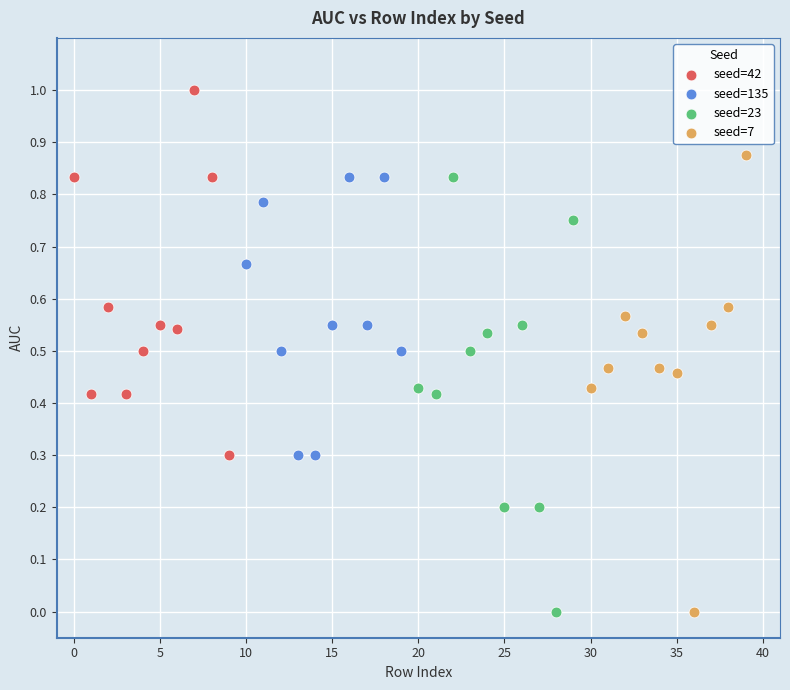

Which series reaches the maximum Y coordinate?

seed=42